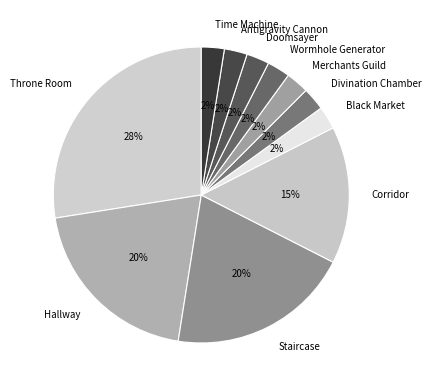

To the nearest percent, what percentage of the pie is Corridor?

15%